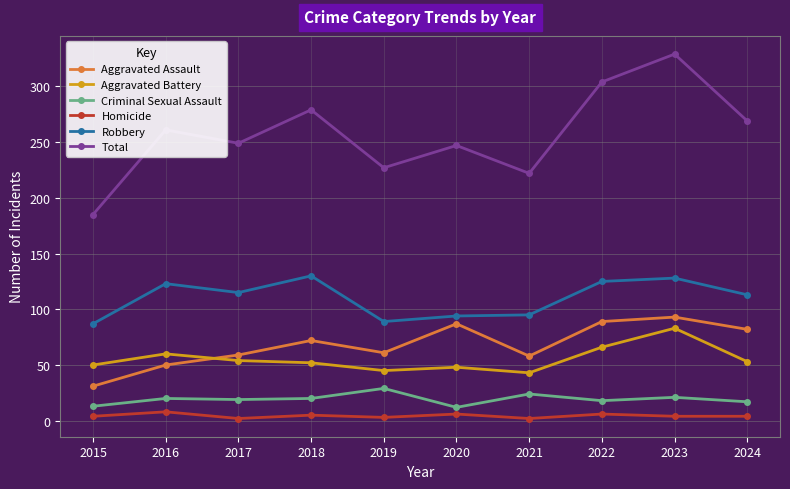

Which series has the widest spread of values?

Total